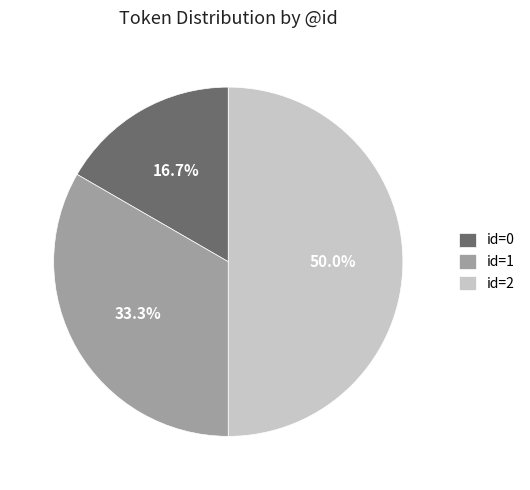

How many segments does this pie chart have?

3